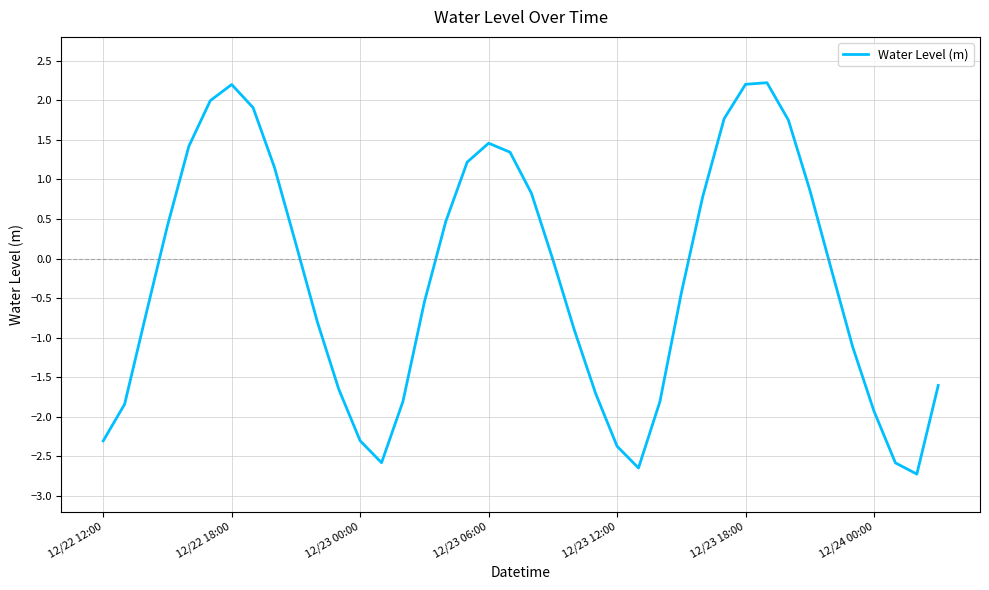

What is the difference between the maximum and minimum values?

4.9